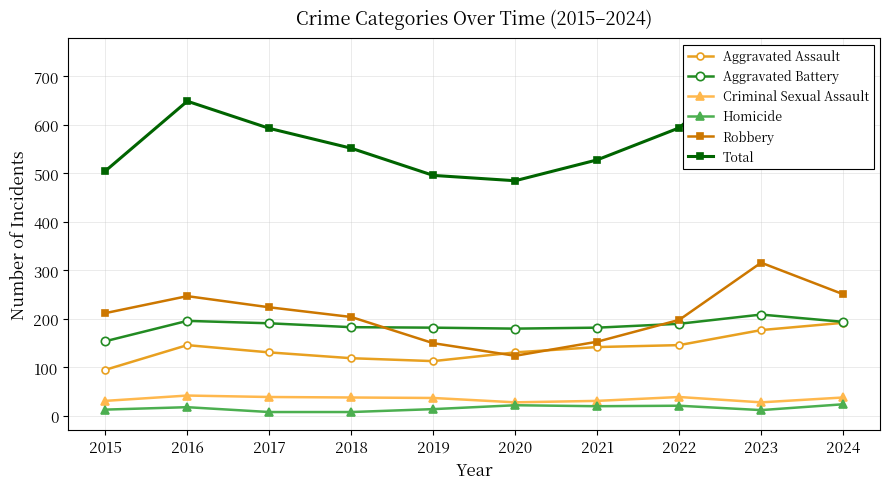

Is this an area chart (filled region under the line)?

No